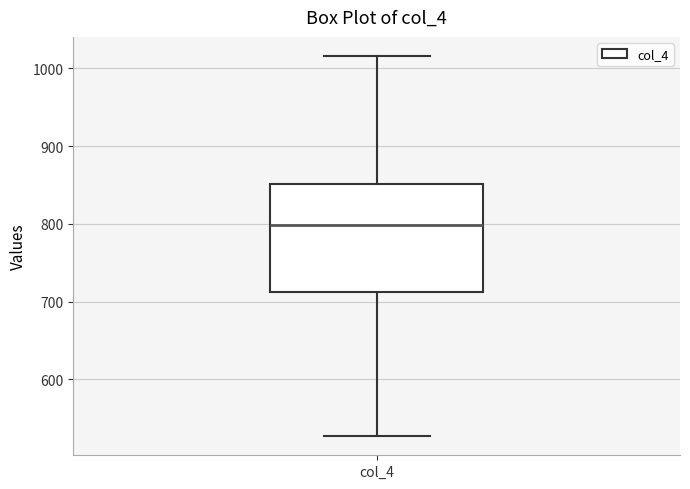

Where does the median line of the box for col_4 sit on the y-axis? The values are not printed on the chart, so give them approximately, as read against the axis.

800